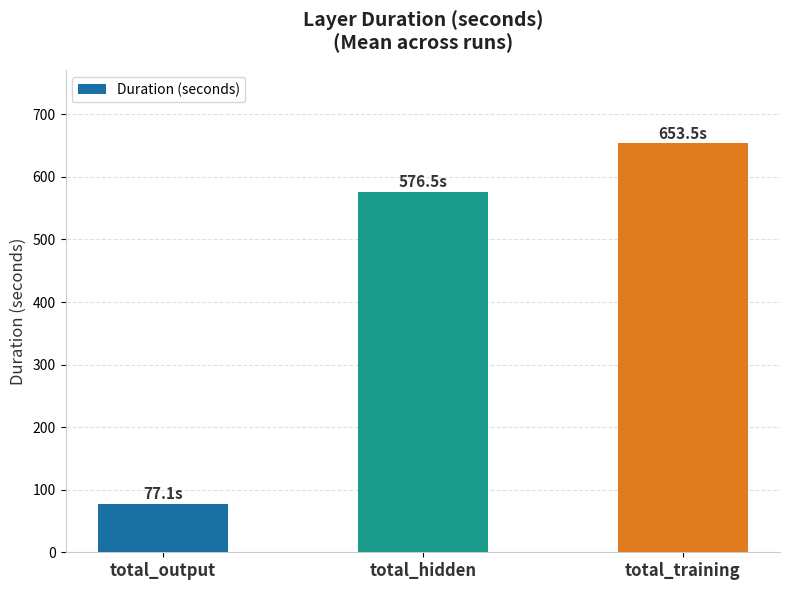

Rank the categories by value from highest to lowest.

total_training, total_hidden, total_output